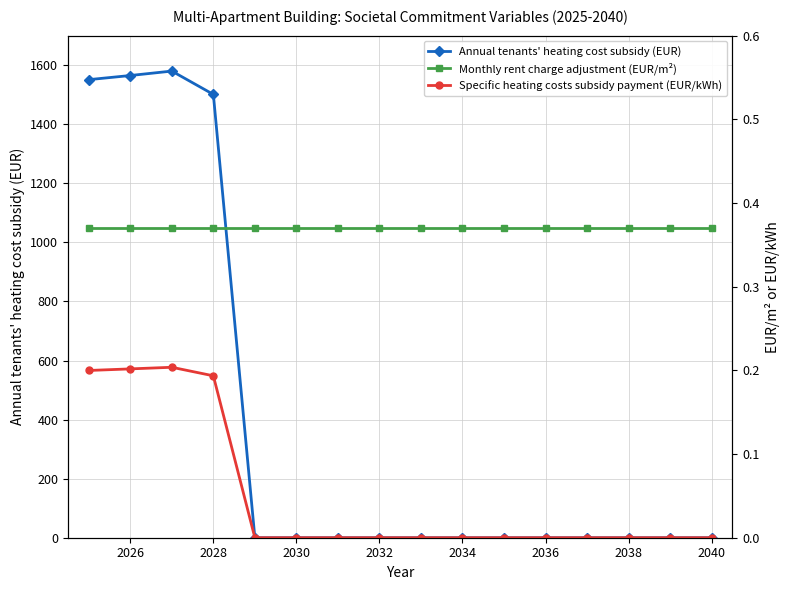

True or false: Annual tenants' heating cost subsidy (EUR) has more than 0 interior local peaks.

True